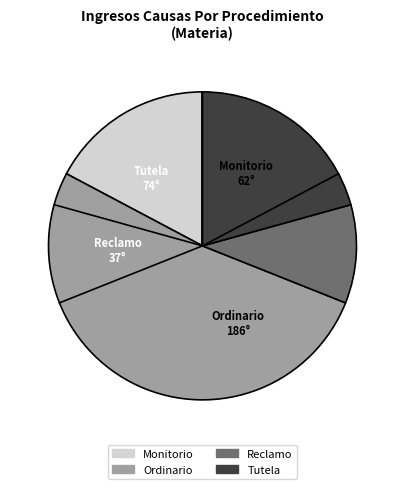

Is Ordinario the majority of the pie?

Yes